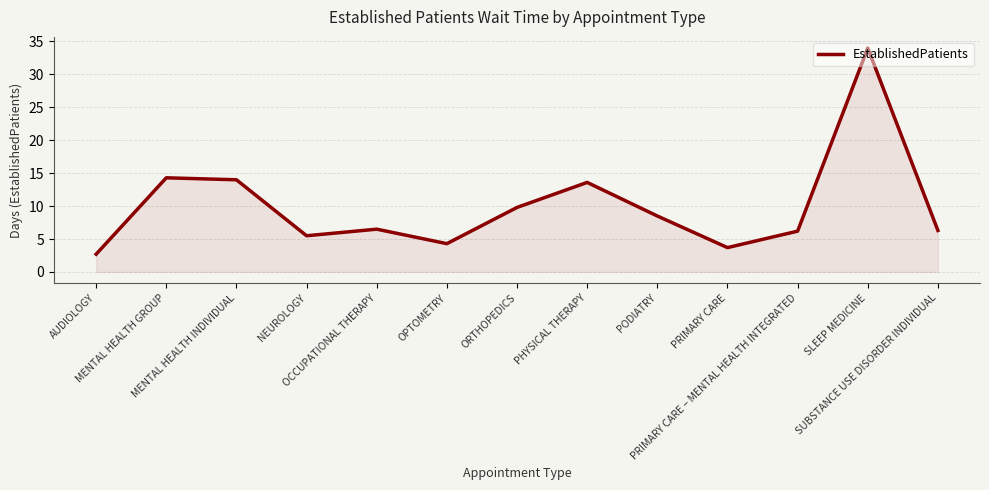

What is the maximum value shown in the chart?

34.0